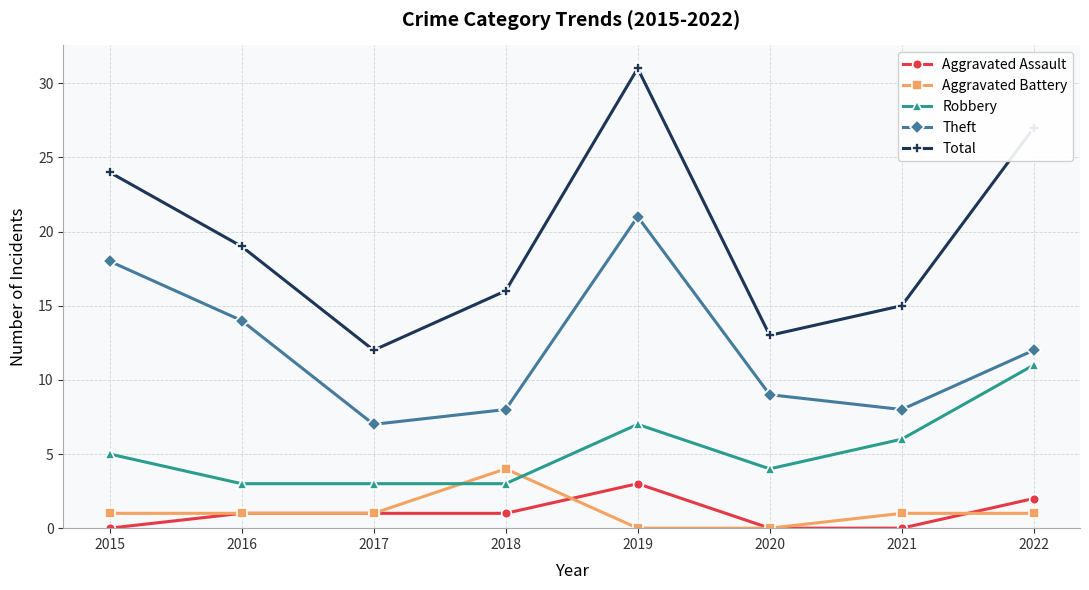

At which category does the chart reach its peak across all series?

2019